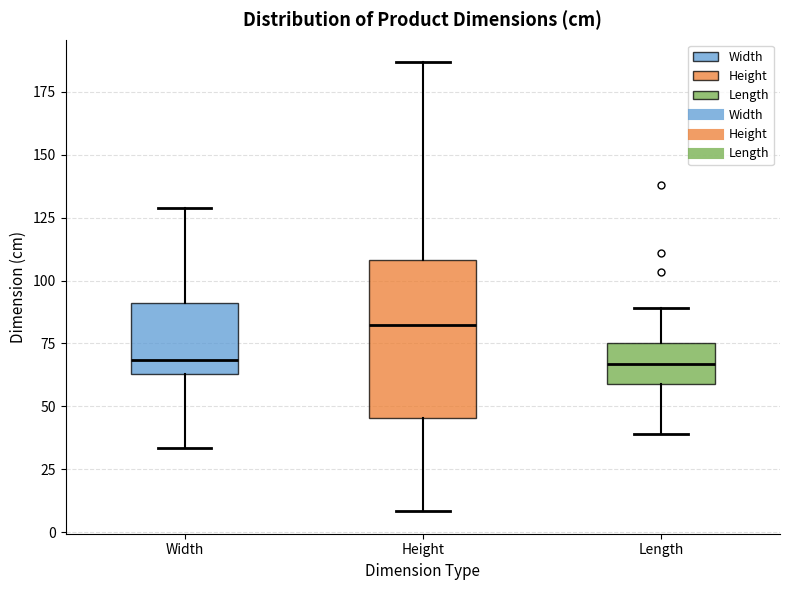

Where is the lower edge of the box for Width on the y-axis? The values are not printed on the chart, so give them approximately, as read against the axis.

65